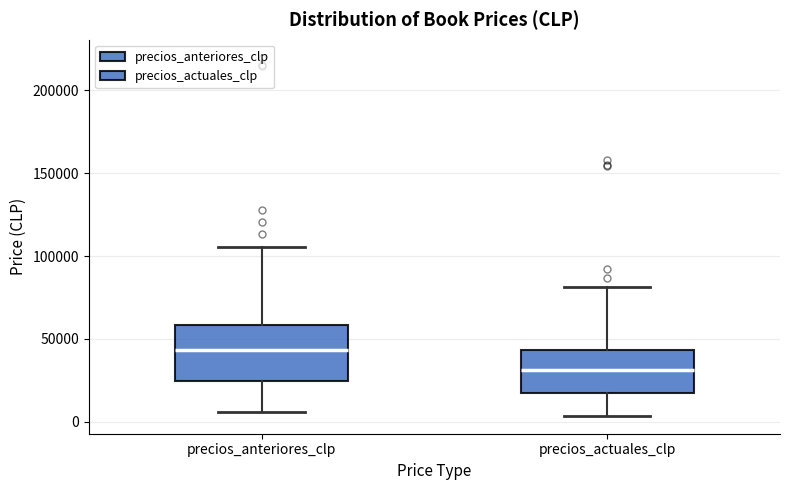

Which box is the tallest, from its lower edge to its upper edge?

precios_anteriores_clp